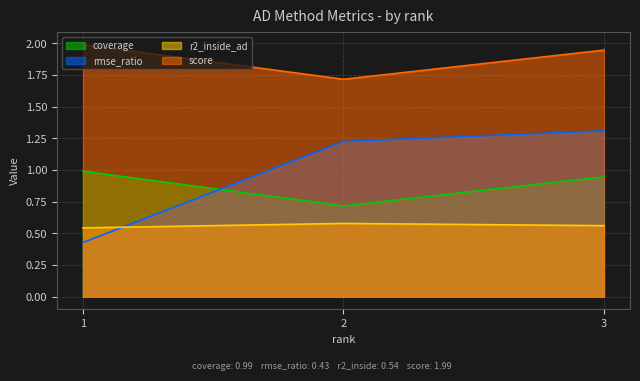

At which label does rmse_ratio reach its peak?

3